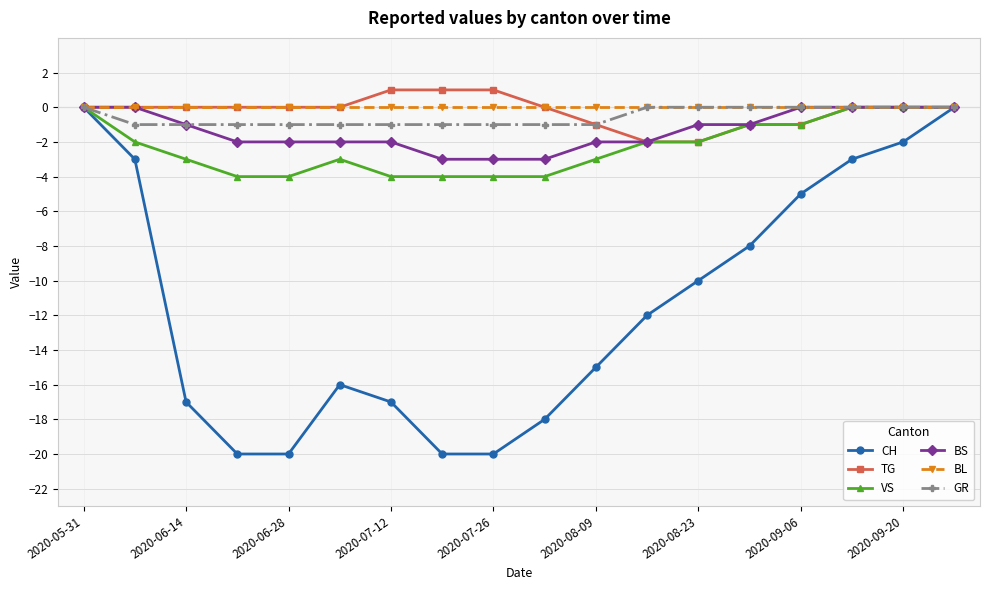

What is the smallest value displayed?

-20